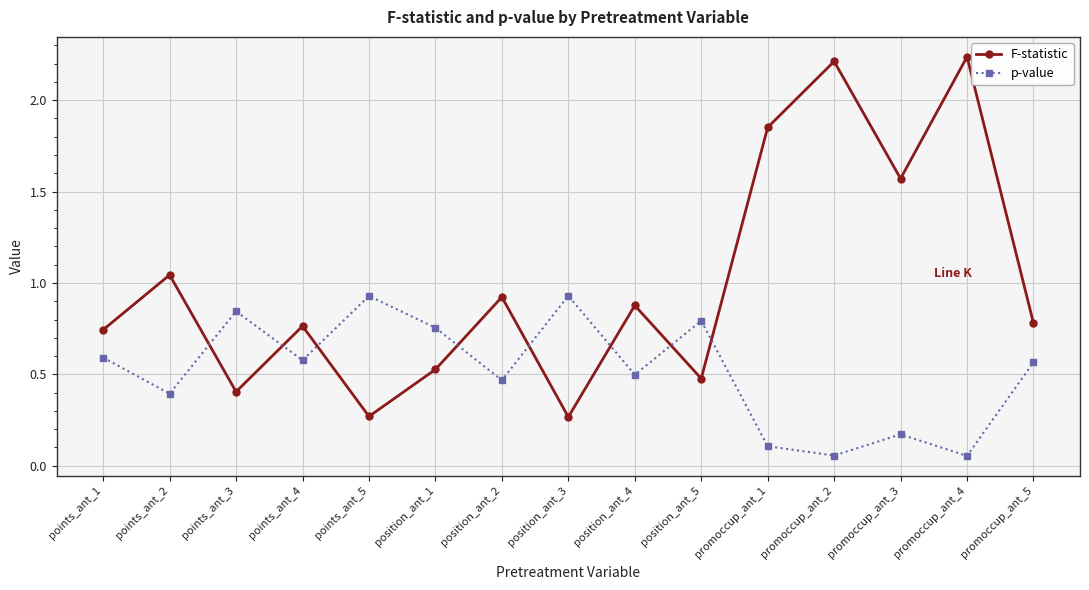

In p-value, how many points are lower than both neighbors (excluding endpoints)?

6